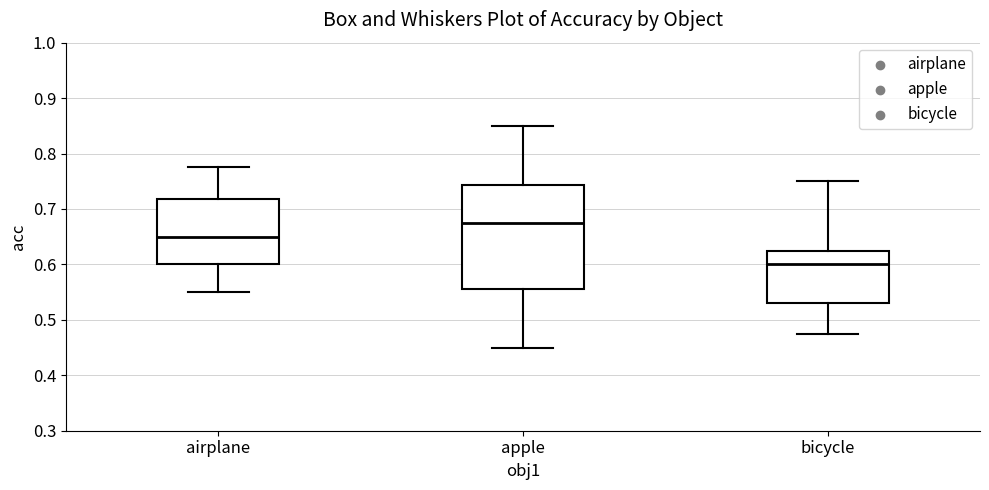

Reading left to right, transcribe this box plot: for each box, give where its median line is, the range the box spans, and where its two whiskers end, as read against the y-axis. The values are not printed on the chart, so give them approximately, as read against the axis.

airplane: median 0.65, box 0.60 to 0.72, whiskers 0.55 to 0.78
apple: median 0.68, box 0.56 to 0.74, whiskers 0.45 to 0.85
bicycle: median 0.60, box 0.53 to 0.63, whiskers 0.48 to 0.75